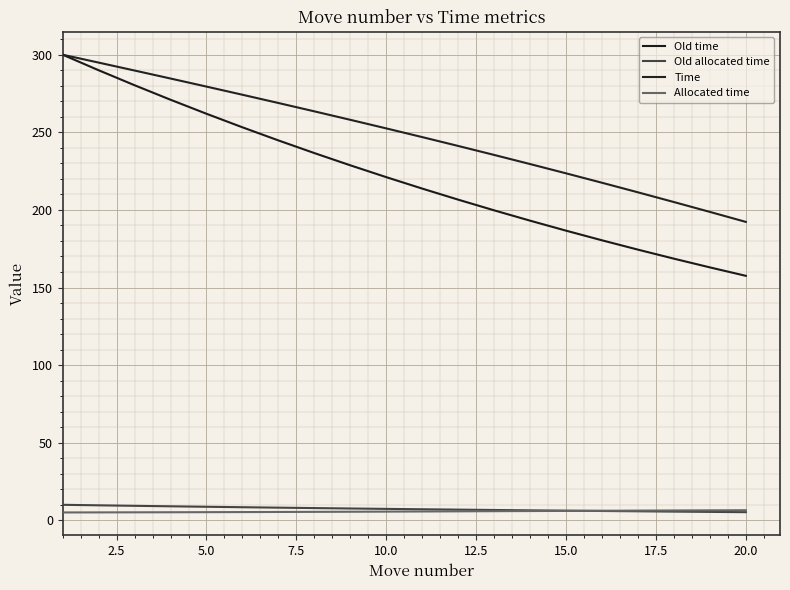

How many categories are shown in the chart?

20